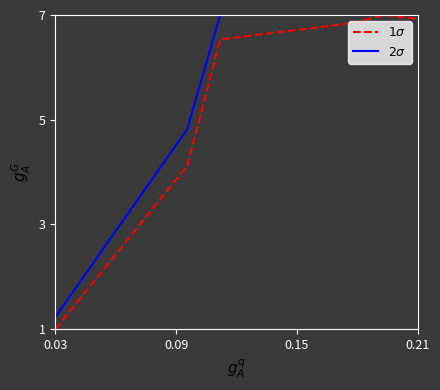

What is the maximum value shown in the chart?

7.0